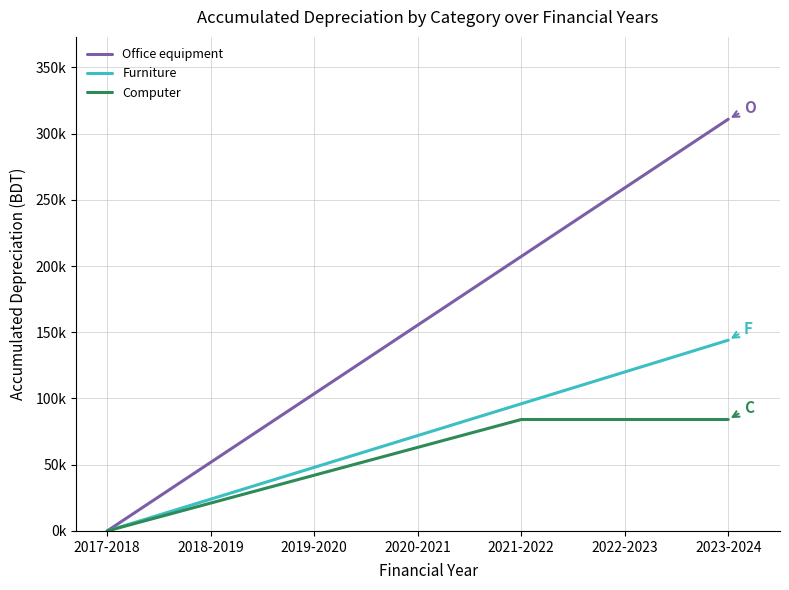

Reading right to left, list all the values displayed in this chart.

Office equipment: 2023-2024=310800	2022-2023=259000	2021-2022=207200	2020-2021=155400	2019-2020=103600	2018-2019=51800	2017-2018=0
Furniture: 2023-2024=144000	2022-2023=120000	2021-2022=96000	2020-2021=72000	2019-2020=48000	2018-2019=24000	2017-2018=0
Computer: 2023-2024=84128	2022-2023=84128	2021-2022=84128	2020-2021=63096	2019-2020=42064	2018-2019=21032	2017-2018=0